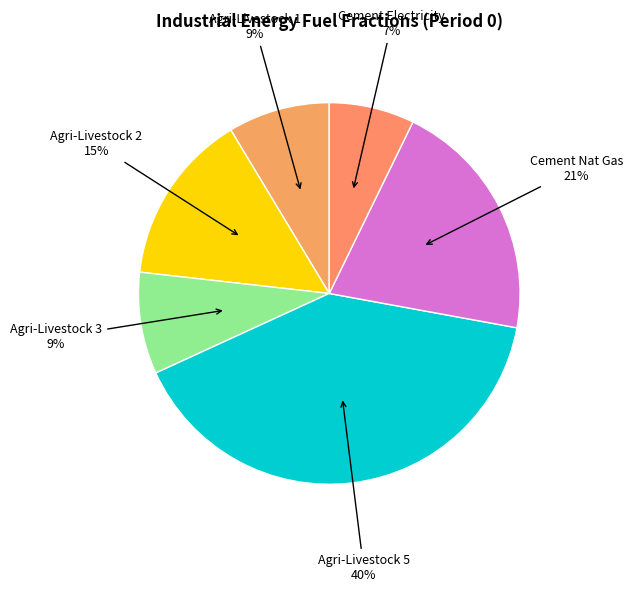

Which slice is the smallest?

frac_inen_energy_cement_electricity